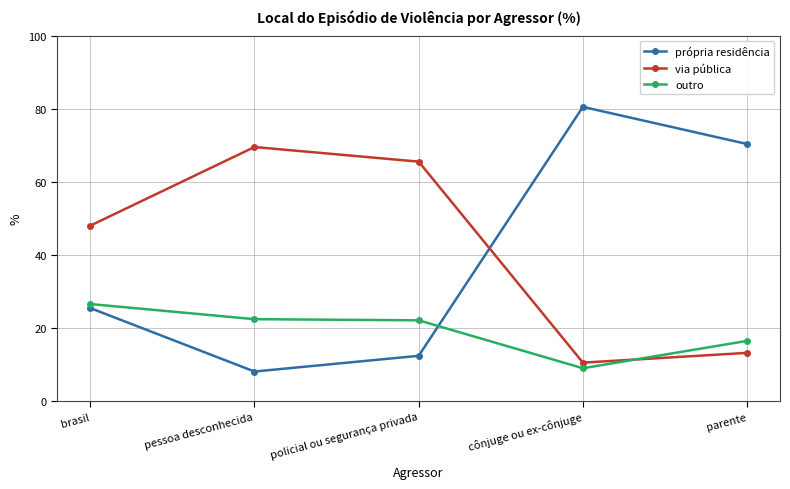

At how many categories does at least one series exceed 61?

4